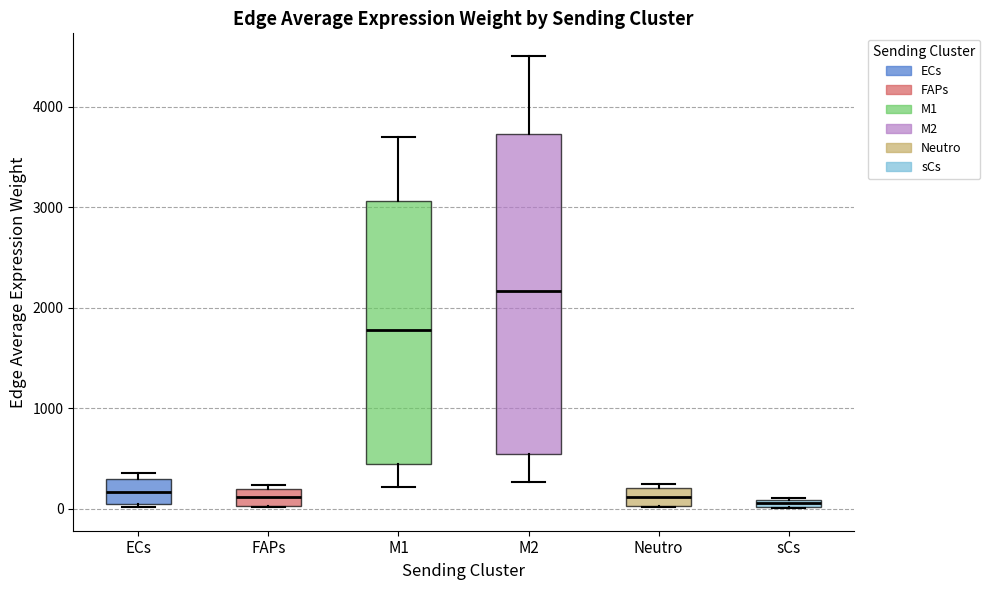

Where is the upper edge of the box for FAPs on the y-axis? The values are not printed on the chart, so give them approximately, as read against the axis.

200